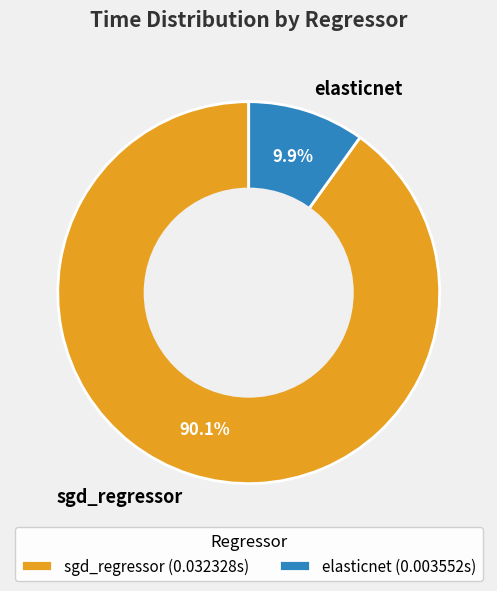

The elasticnet slice represents 1% of the pie. True or false?

False